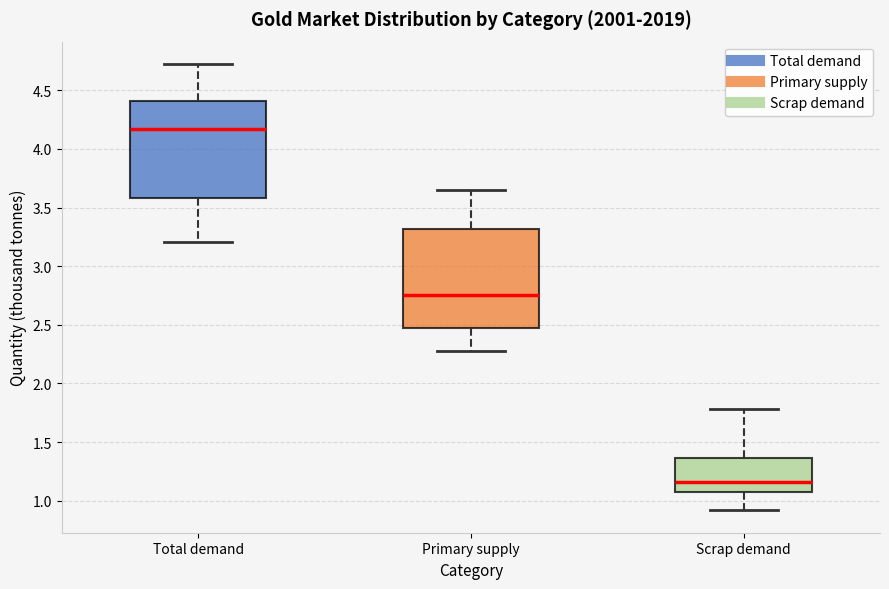

Reading left to right, transcribe this box plot: for each box, give where its median line is, the range the box spans, and where its two whiskers end, as read against the y-axis. The values are not printed on the chart, so give them approximately, as read against the axis.

Total demand: median 4.15, box 3.60 to 4.40, whiskers 3.20 to 4.70
Primary supply: median 2.75, box 2.45 to 3.30, whiskers 2.30 to 3.65
Scrap demand: median 1.15, box 1.10 to 1.35, whiskers 0.90 to 1.80